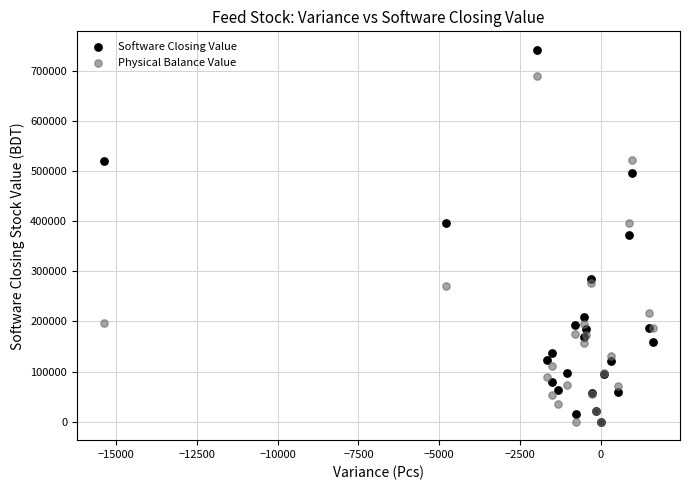

Which series reaches the maximum Y coordinate?

Software Closing Value